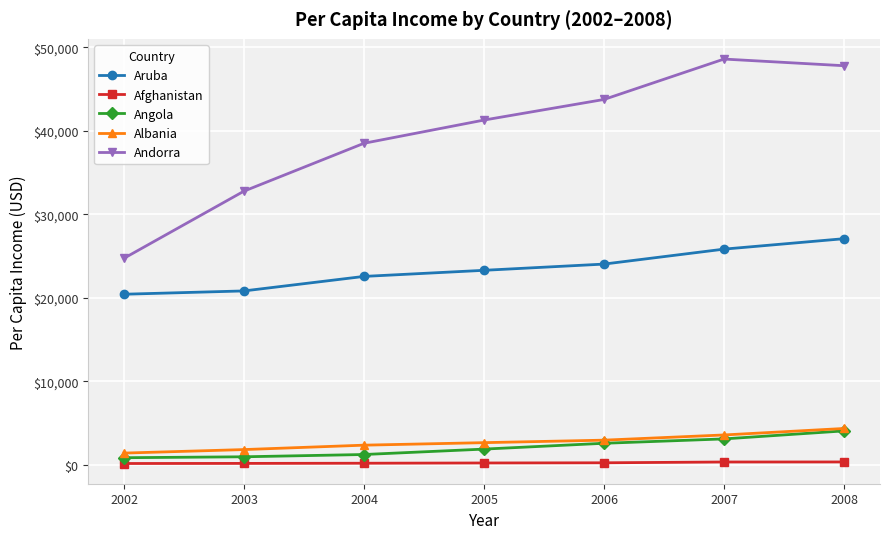

At how many categories does at least one series exceed 1673?

7